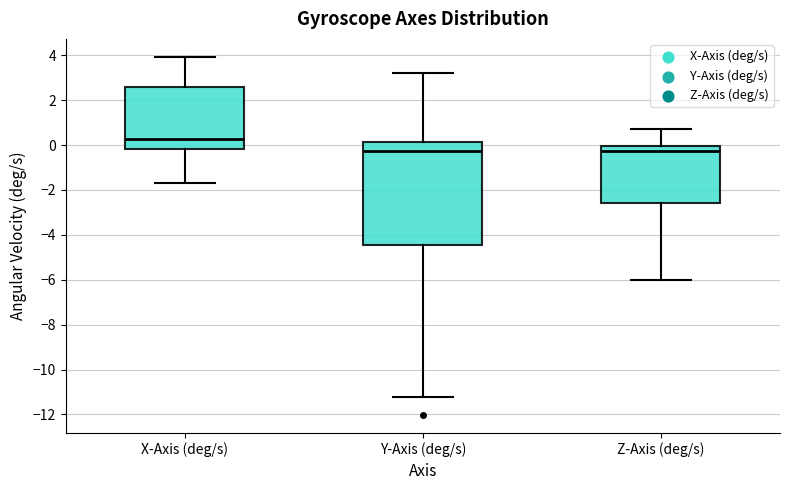

Which box is the tallest, from its lower edge to its upper edge?

Y-Axis (deg/s)